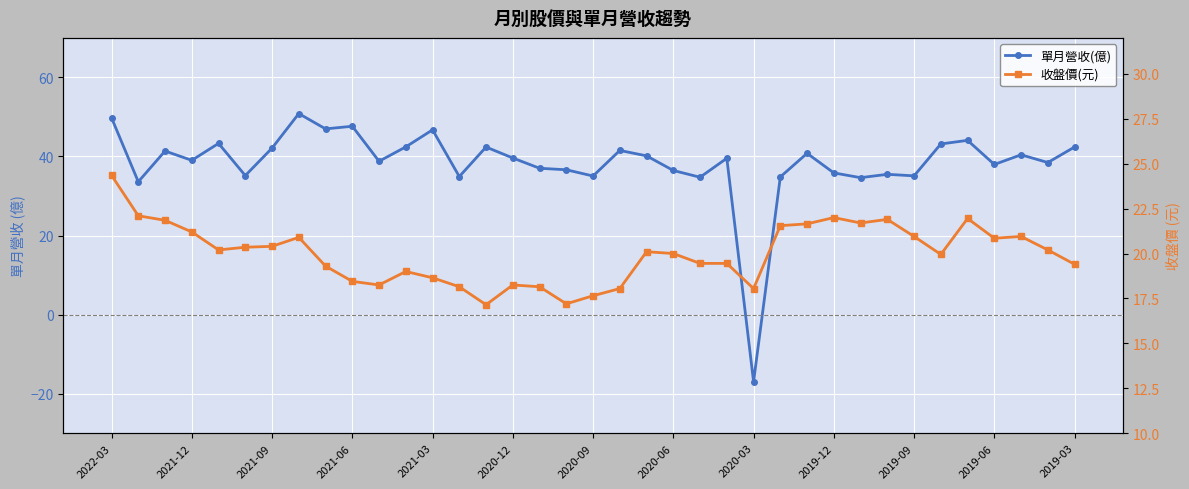

What is the greatest value displayed?

50.9